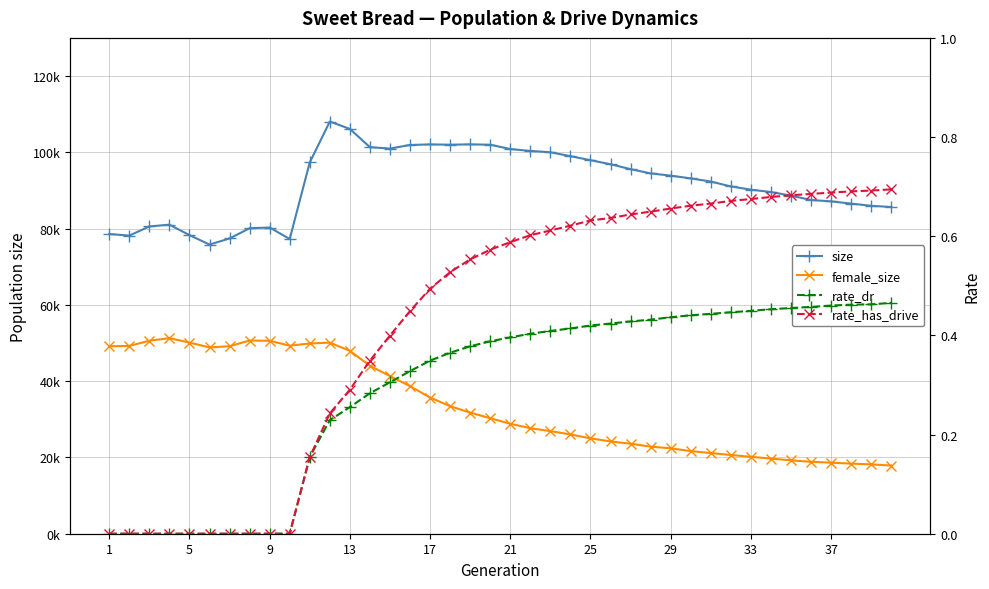

True or false: female_size has more than 2 points higher than both neighbors.

True